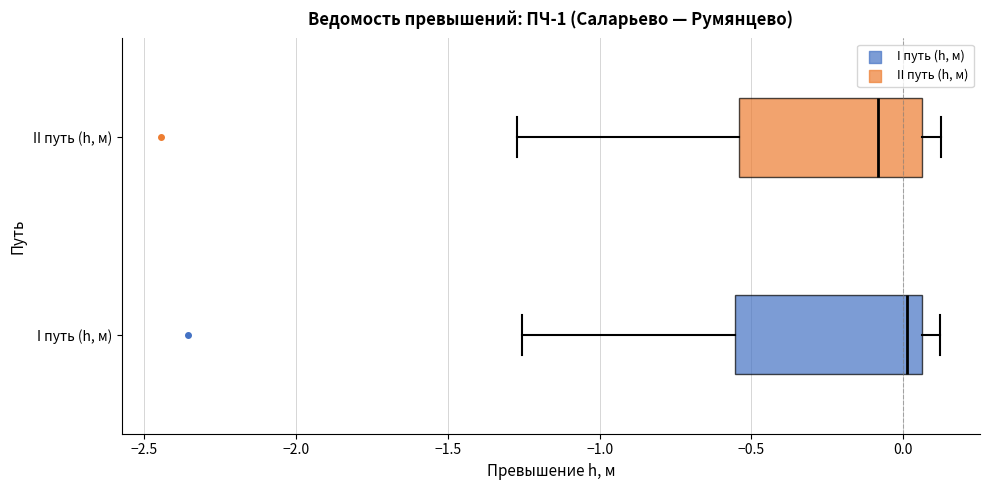

Reading bottom to top, transcribe this box plot: for each box, give where its median line is, the range the box spans, and where its two whiskers end, as read against the x-axis. The values are not printed on the chart, so give them approximately, as read against the axis.

I путь (h, м): median 0.00, box -0.55 to 0.05, whiskers -1.25 to 0.10
II путь (h, м): median -0.10, box -0.55 to 0.05, whiskers -1.25 to 0.10